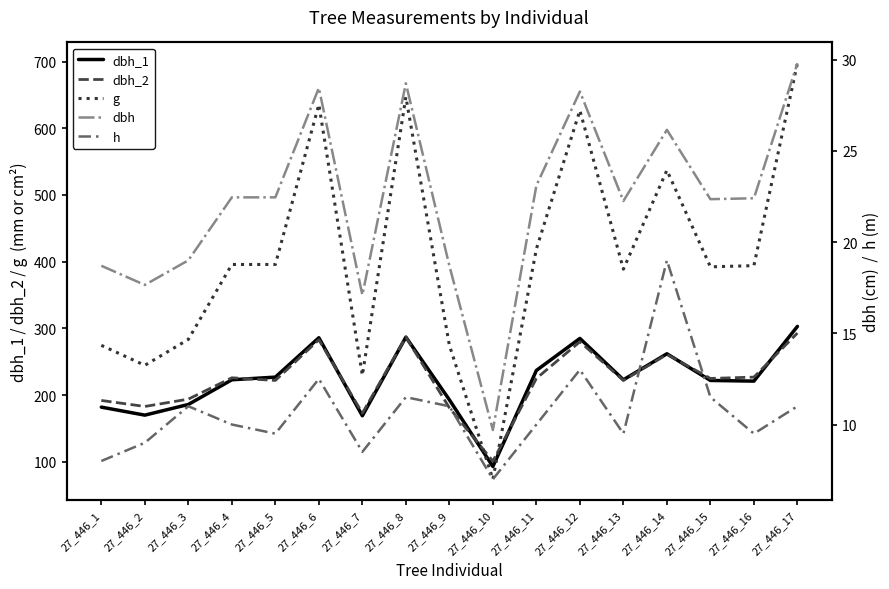

True or false: dbh and g intersect in this chart.

False